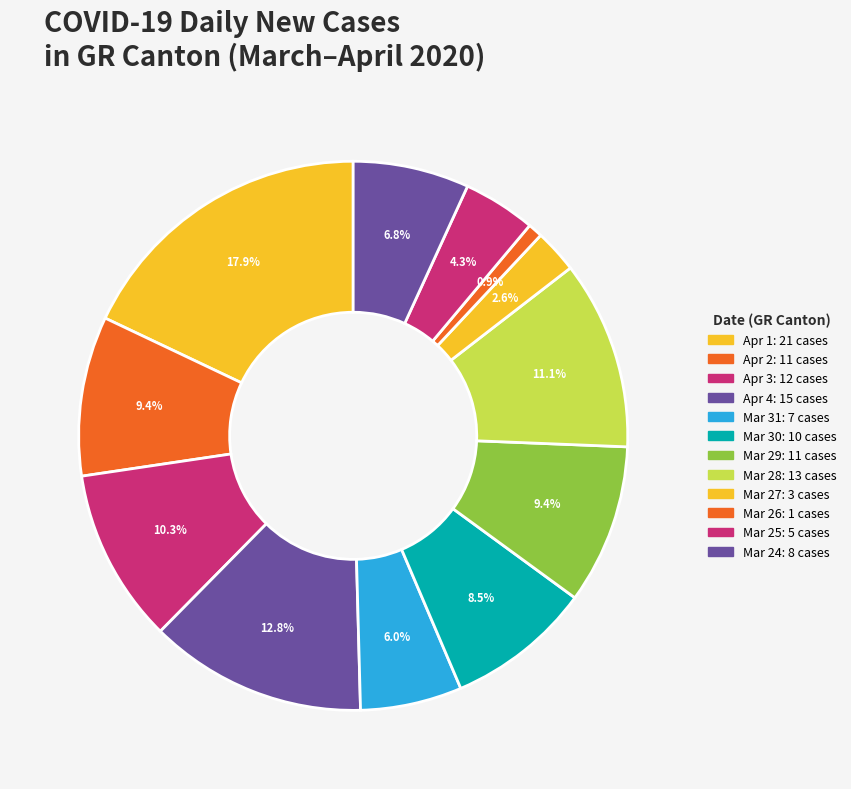

How many segments does this pie chart have?

12